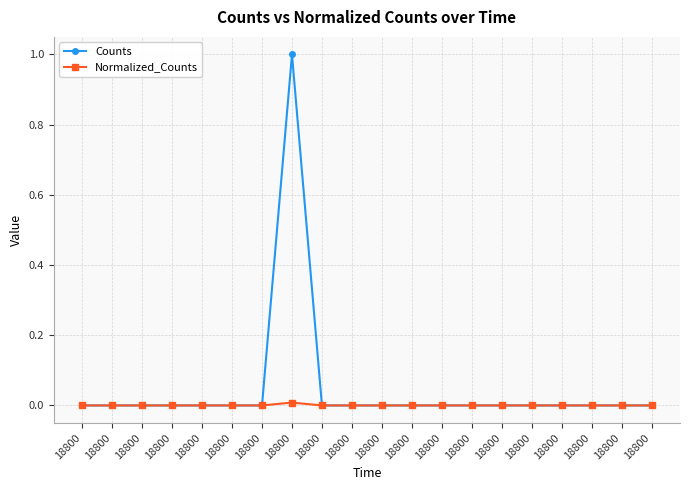

What is the average value of the Counts series?

0.1